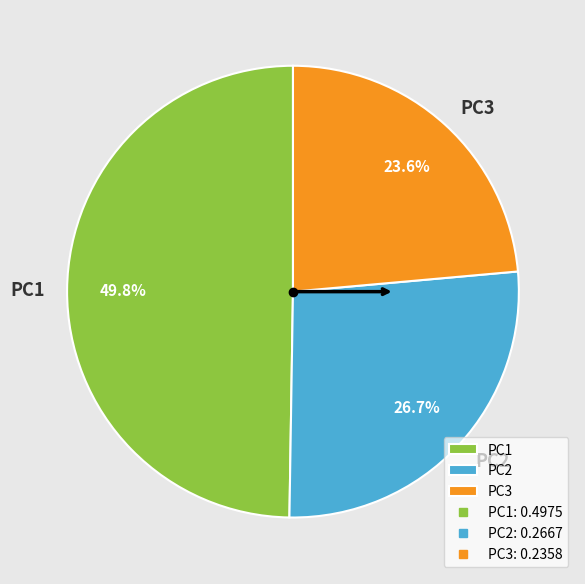

Does PC1 represent more than half of the total?

No